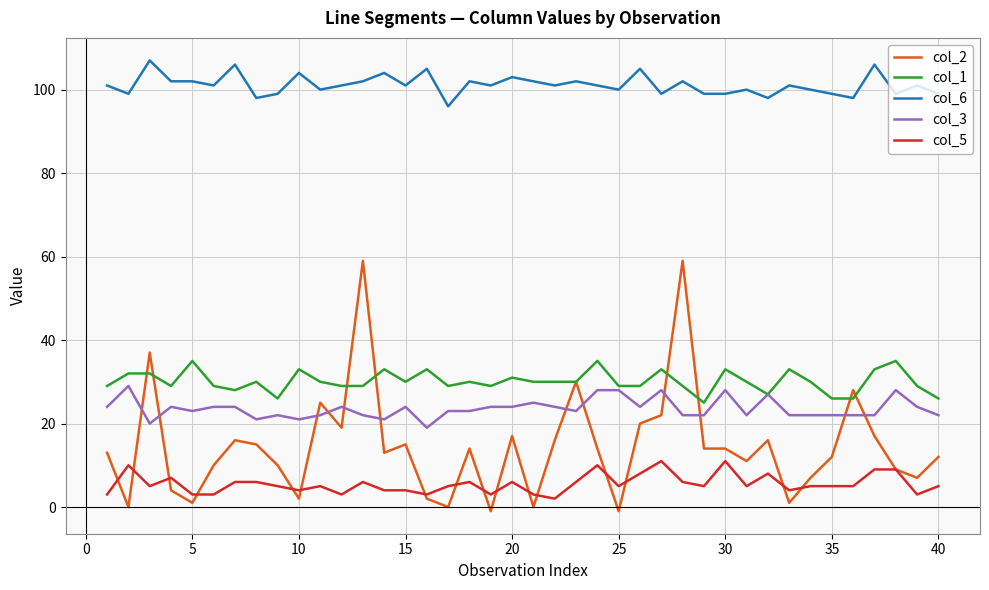

How many distinct data groups are displayed?

5